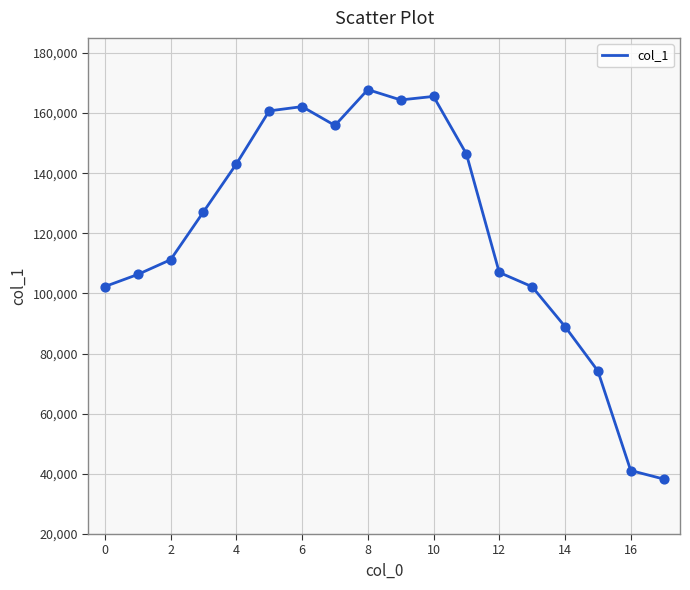

What is the minimum value shown in the chart?

38294